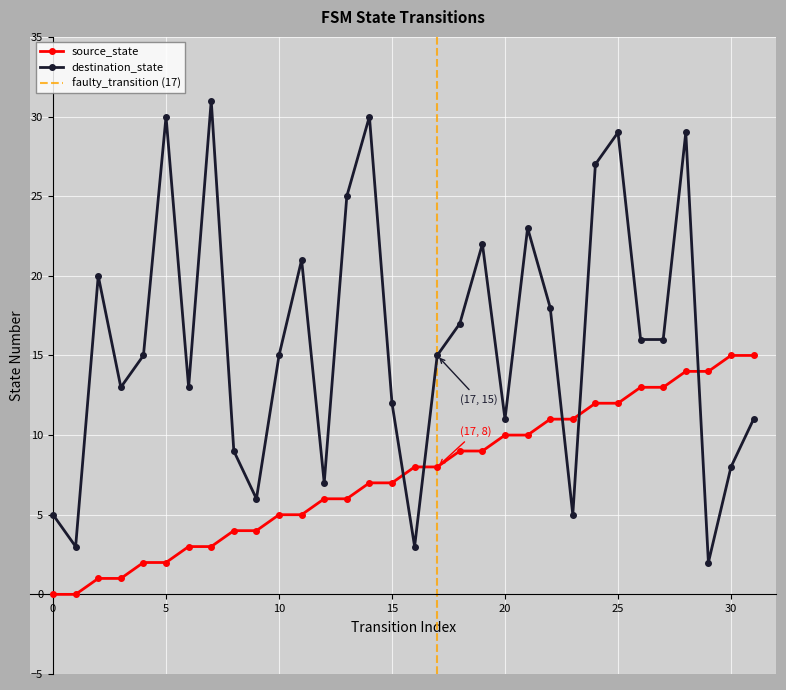

Rank the series by their average value, from highest to lowest.

destination_state, source_state